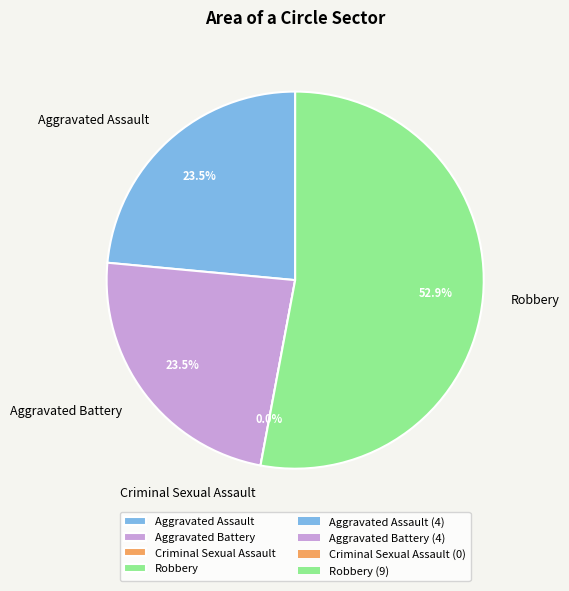

Rank the categories by value from highest to lowest.

Robbery, Aggravated Assault, Aggravated Battery, Criminal Sexual Assault